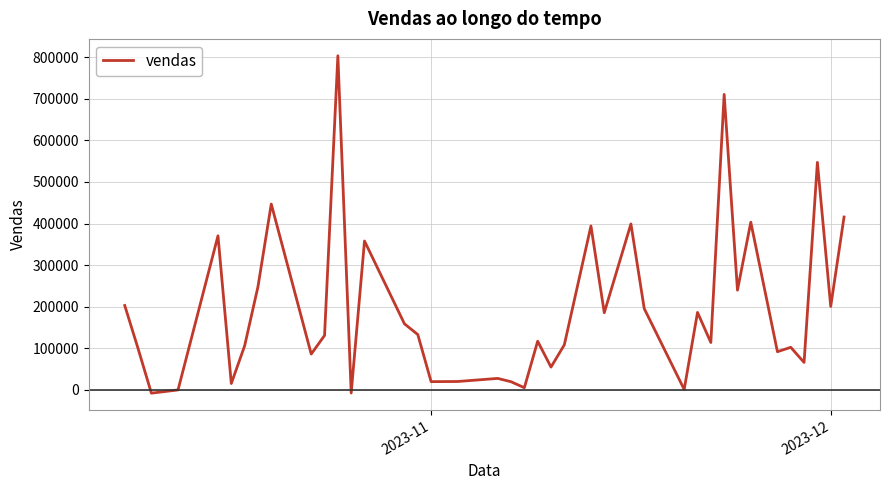

What is the maximum value shown in the chart?

803547.2